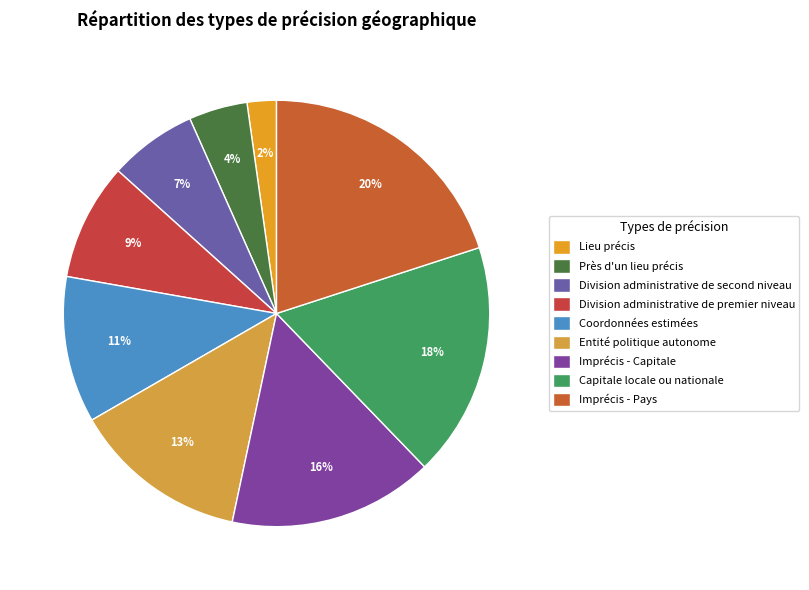

How many segments does this pie chart have?

9